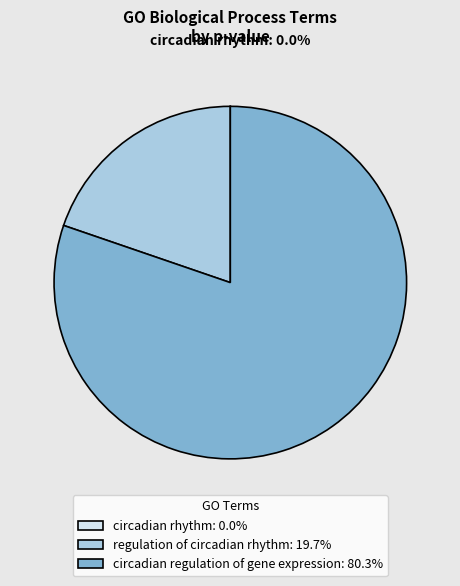

Between circadian rhythm and circadian regulation of gene expression, which is larger?

circadian regulation of gene expression